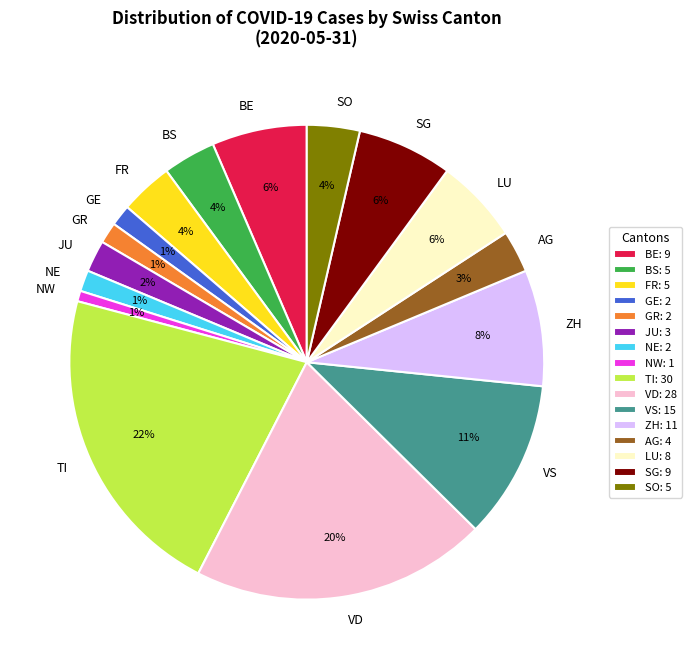

To the nearest percent, what is the combined percentage of ZH and AG?

11%